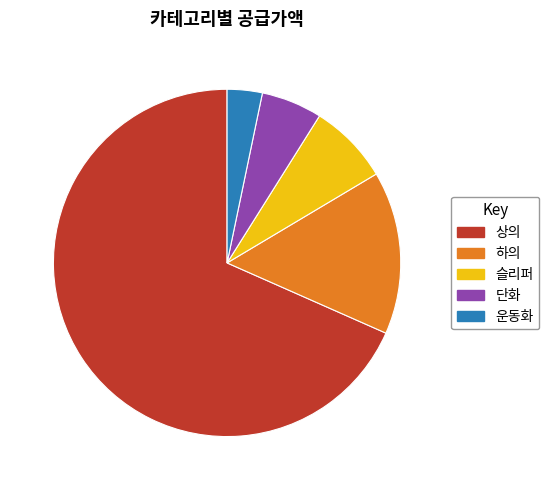

Which slice is the largest?

상의